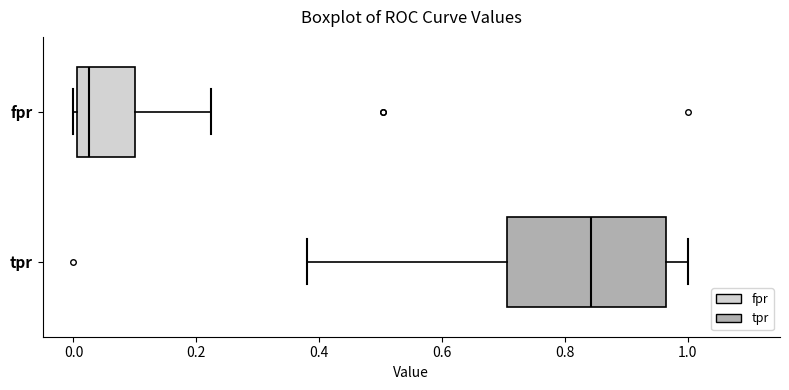

Reading bottom to top, transcribe this box plot: for each box, give where its median line is, the range the box spans, and where its two whiskers end, as read against the x-axis. The values are not printed on the chart, so give them approximately, as read against the axis.

tpr: median 0.84, box 0.70 to 0.96, whiskers 0.38 to 1.00
fpr: median 0.02, box 0.00 to 0.10, whiskers 0.00 (just left of the box's left edge) to 0.22